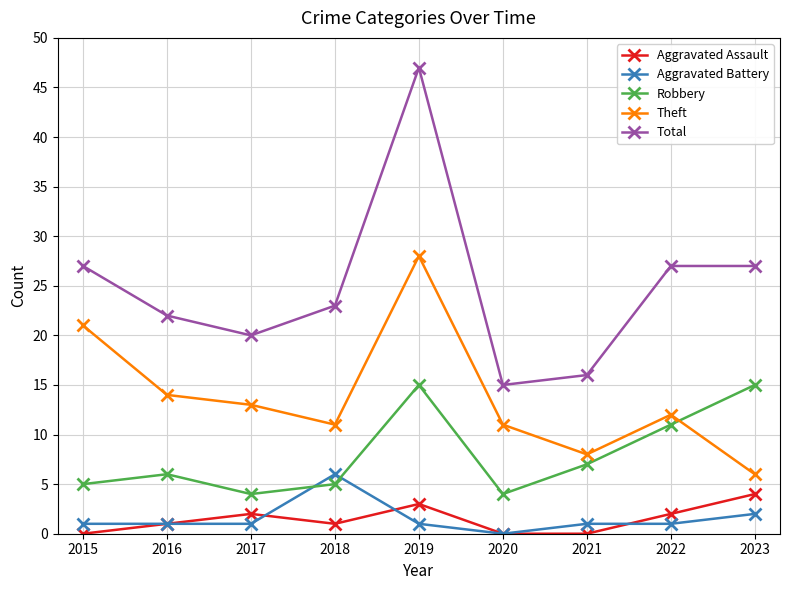

What is the spread (max minus min) of values at 2020?

15